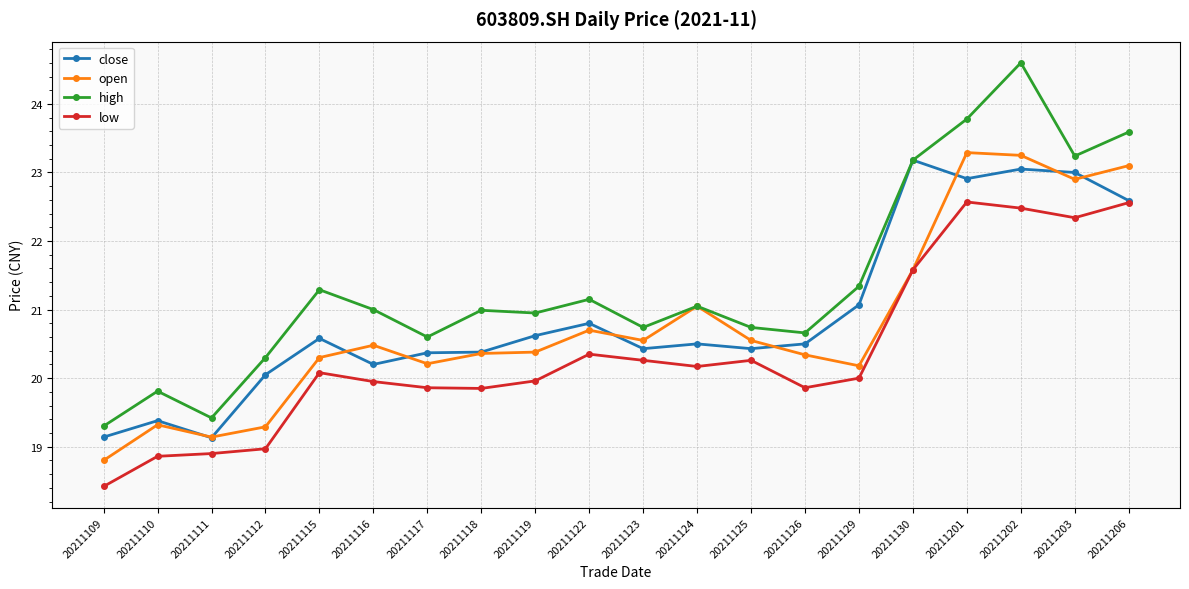

Where is the first local minimum for close?

20211111